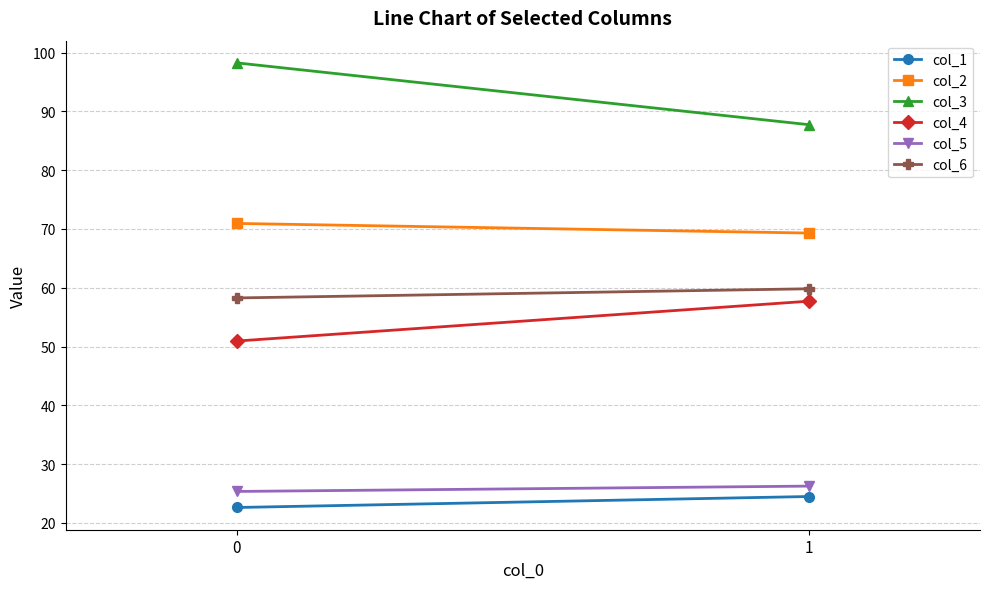

Reading right to left, what are all the values shown in this chart?

col_1: 24.5	22.6
col_2: 69.3	70.9
col_3: 87.7	98.2
col_4: 57.7	50.9
col_5: 26.3	25.4
col_6: 59.8	58.3